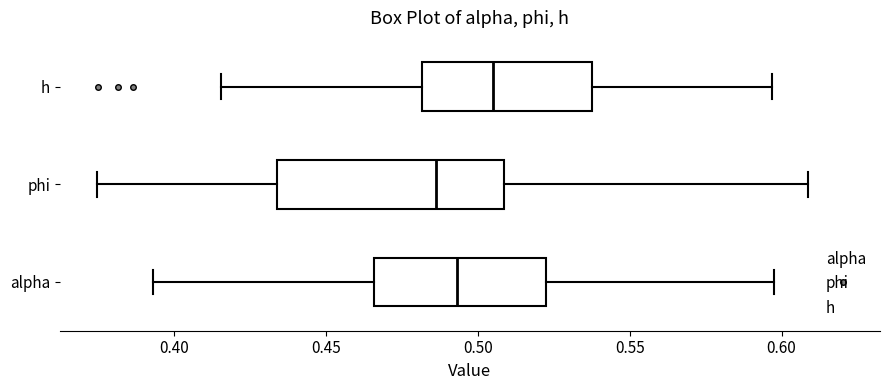

Where is the right edge of the box for h on the x-axis? The values are not printed on the chart, so give them approximately, as read against the axis.

0.535